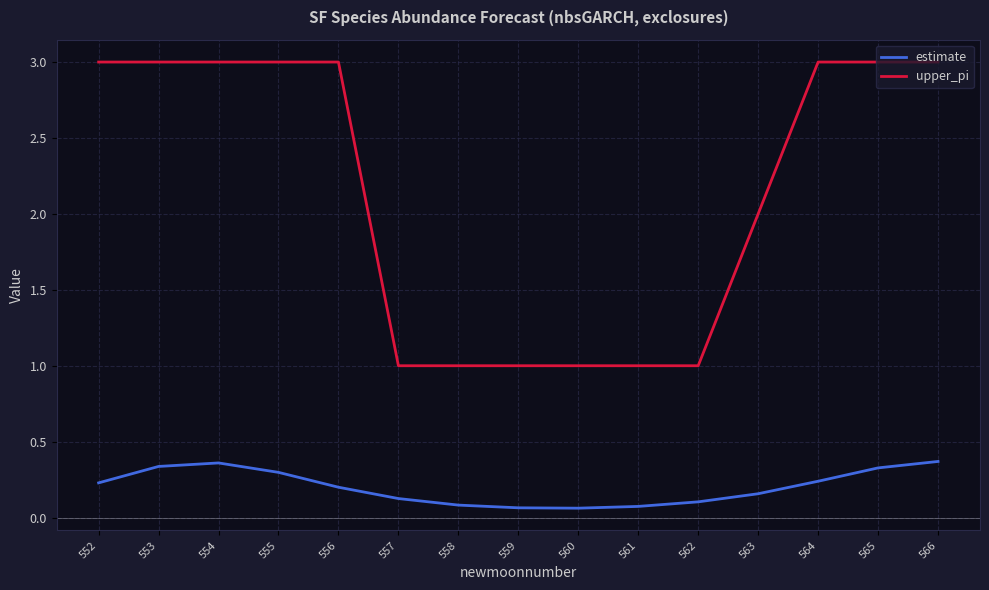

Which series has the largest total across all categories?

upper_pi